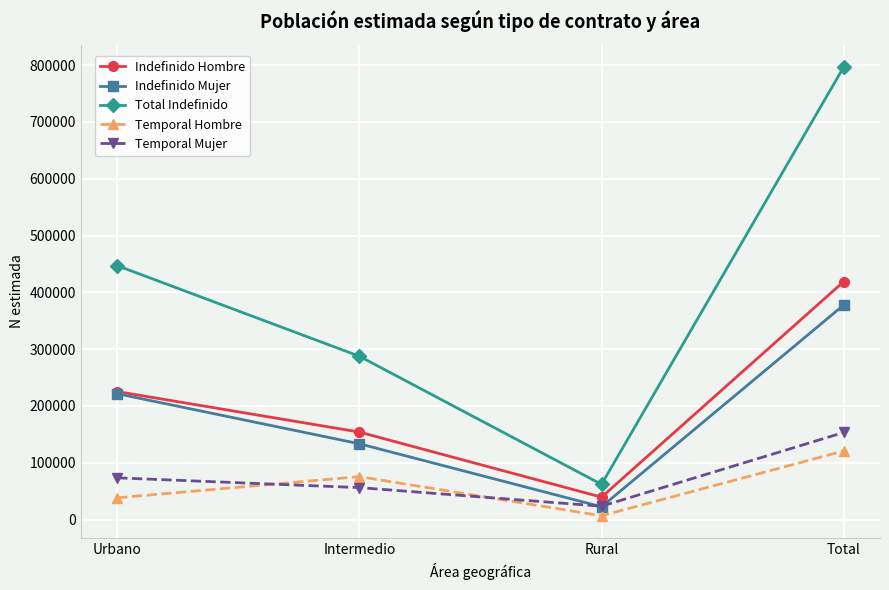

What is the spread (max minus min) of values at Intermedio?

231189